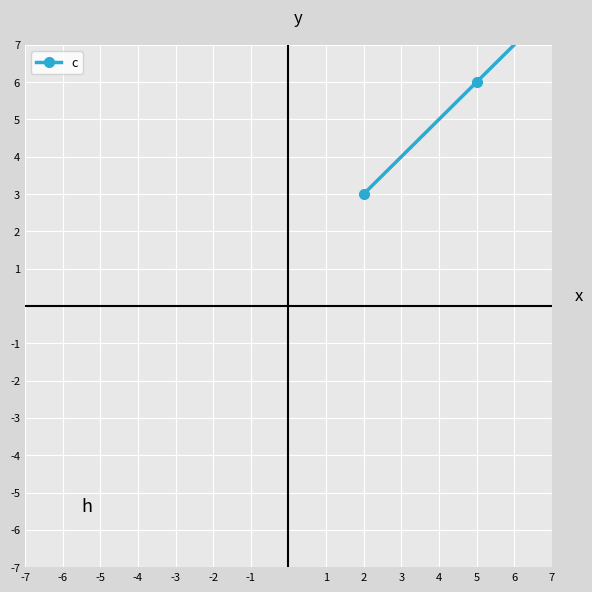

How many values are between 3 and 9?

3